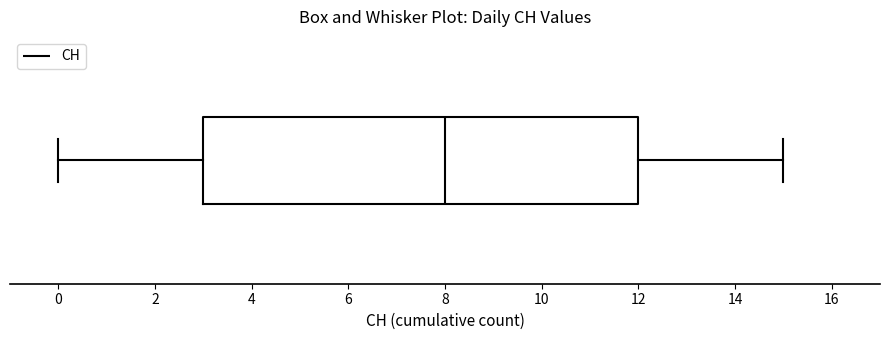

Read this box plot against the x-axis: the position of the median line, the range covered by the box, and the ends of both whiskers. The values are not printed on the chart, so give them approximately, as read against the axis.

median 8, box 3 to 12, whiskers 0 to 15